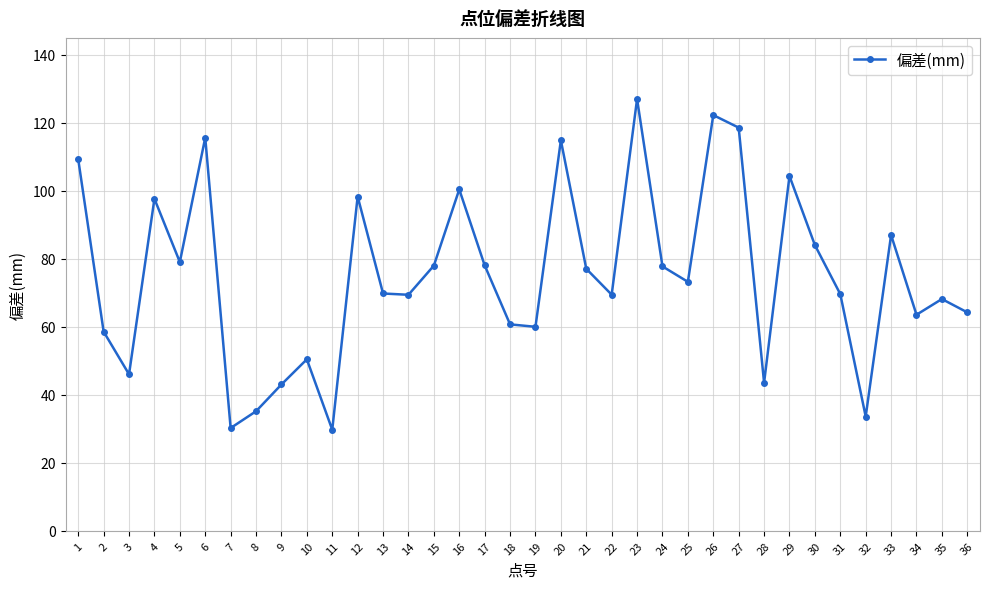

What is the average value?

75.2